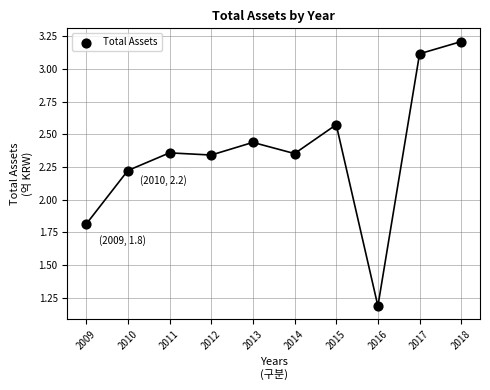

What Y value in the scatter plot is closest to 2?

1.8